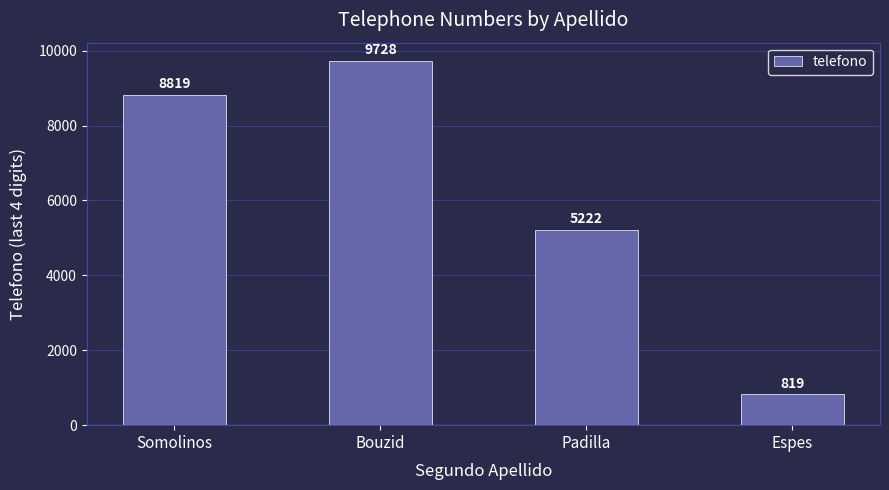

The chart shows a value of 9728 at Bouzid. True or false?

True